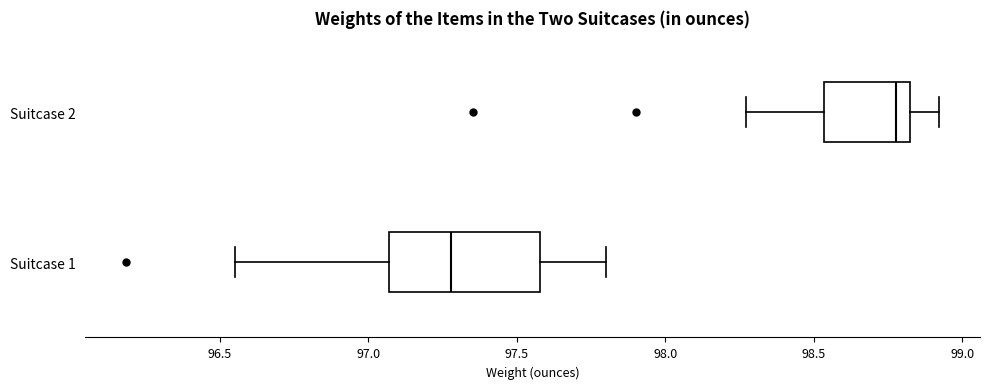

Where is the right edge of the box for Suitcase 1 on the x-axis? The values are not printed on the chart, so give them approximately, as read against the axis.

97.60